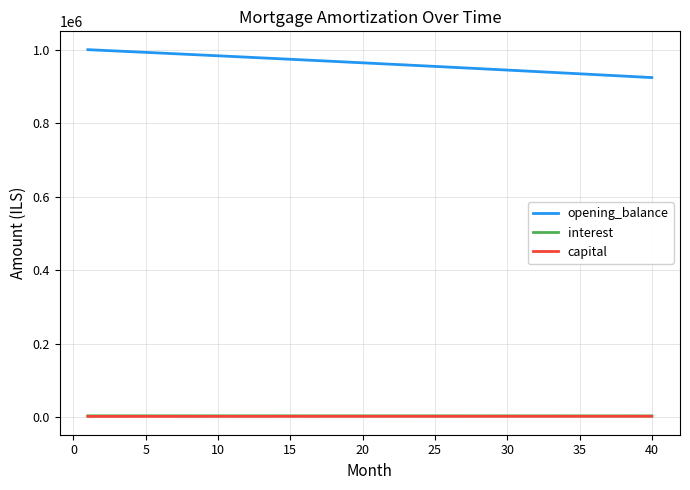

How many series are shown in this chart?

3